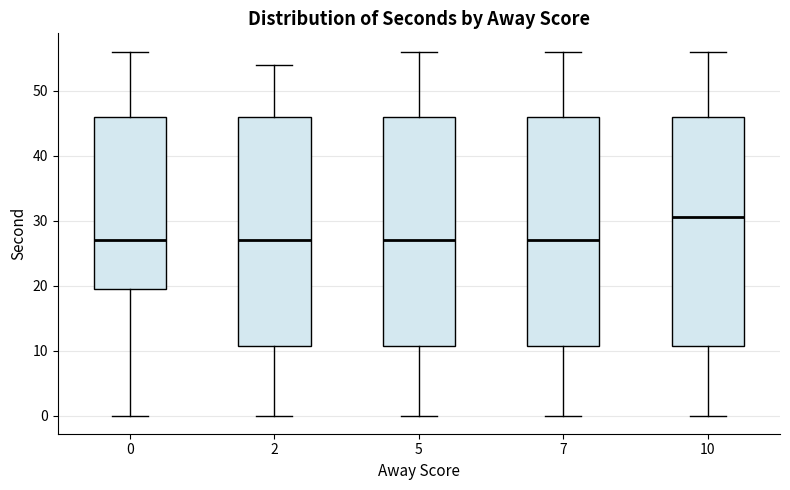

Reading left to right, read every box against the y-axis: the position of its median line, the range the box covers, and the ends of its whiskers. The values are not printed on the chart, so give them approximately, as read against the axis.

0: median 27, box 20 to 46, whiskers 0 to 56
2: median 27, box 11 to 46, whiskers 0 to 54
5: median 27, box 11 to 46, whiskers 0 to 56
7: median 27, box 11 to 46, whiskers 0 to 56
10: median 31, box 11 to 46, whiskers 0 to 56